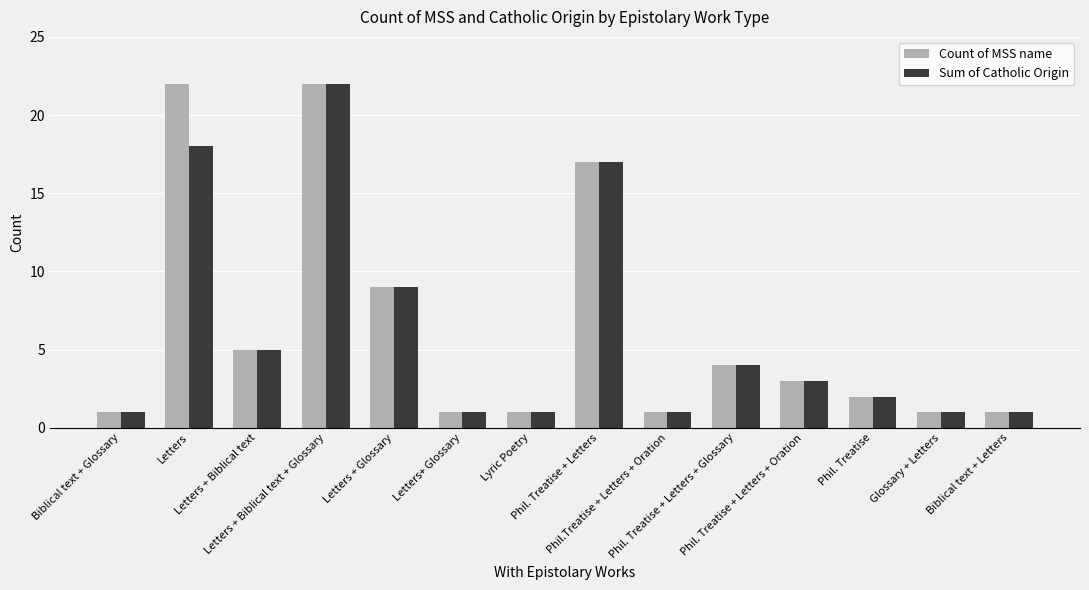

What is the greatest value displayed?

22